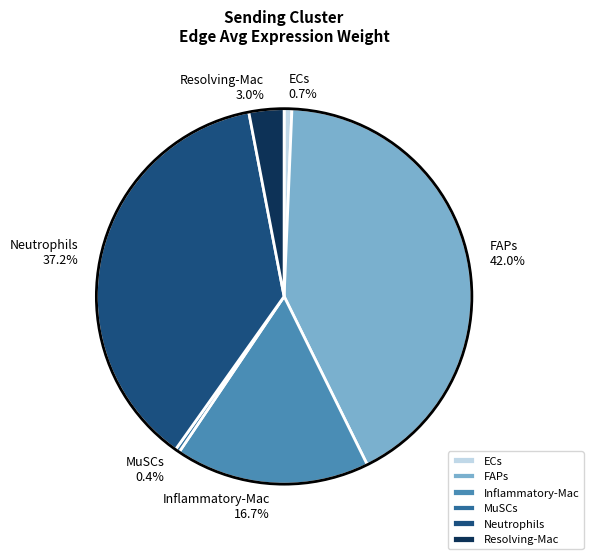

Which slice is the largest?

FAPs